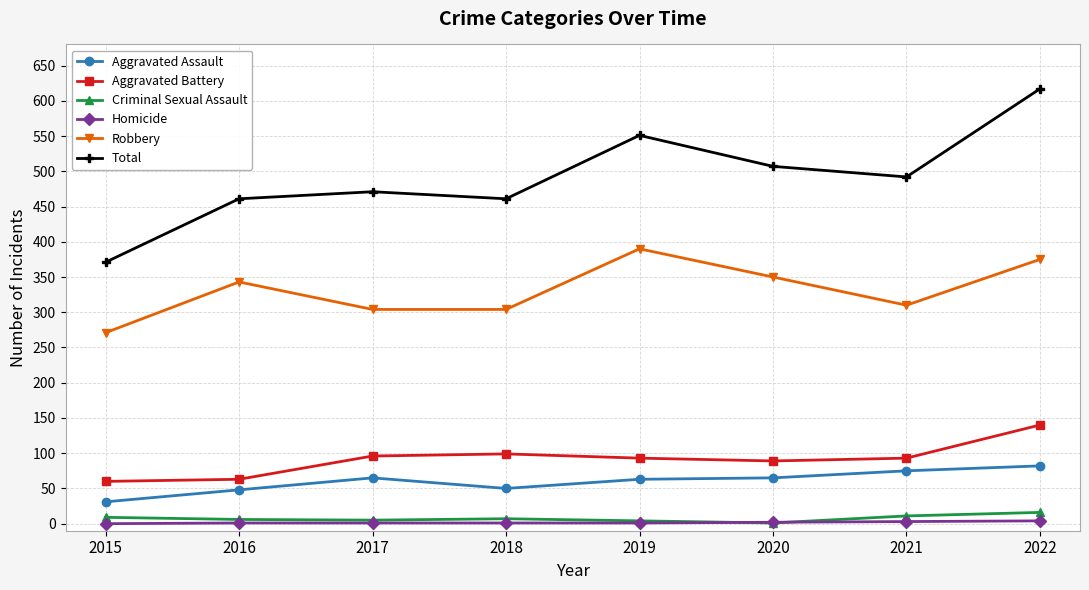

Which series has the largest range (max minus min)?

Total